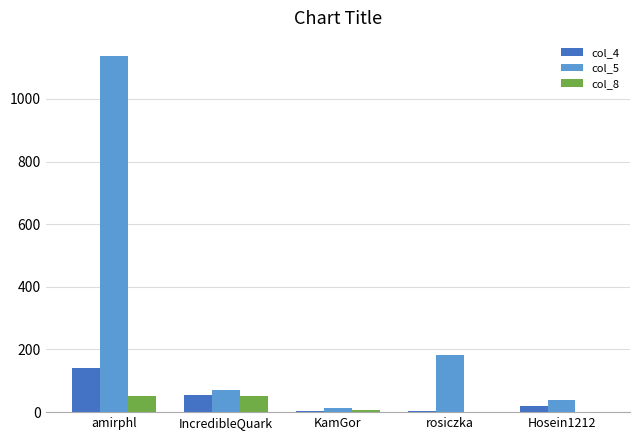

How many data points does each series have?

5